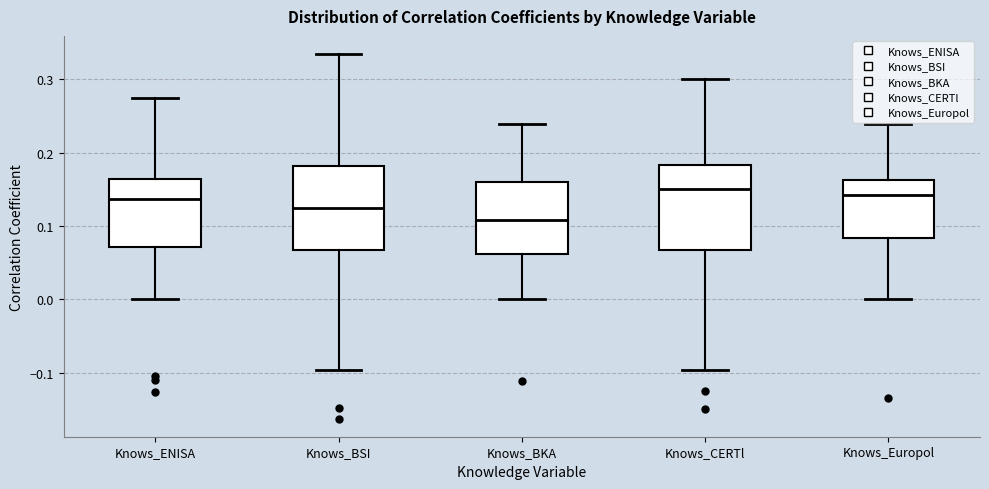

Reading left to right, transcribe this box plot: for each box, give where its median line is, the range the box spans, and where its two whiskers end, as read against the y-axis. The values are not printed on the chart, so give them approximately, as read against the axis.

Knows_ENISA: median 0.14, box 0.07 to 0.16, whiskers 0.00 to 0.27
Knows_BSI: median 0.12, box 0.07 to 0.18, whiskers -0.10 to 0.33
Knows_BKA: median 0.11, box 0.06 to 0.16, whiskers 0.00 to 0.24
Knows_CERTl: median 0.15, box 0.07 to 0.18, whiskers -0.10 to 0.30
Knows_Europol: median 0.14, box 0.08 to 0.16, whiskers 0.00 to 0.24